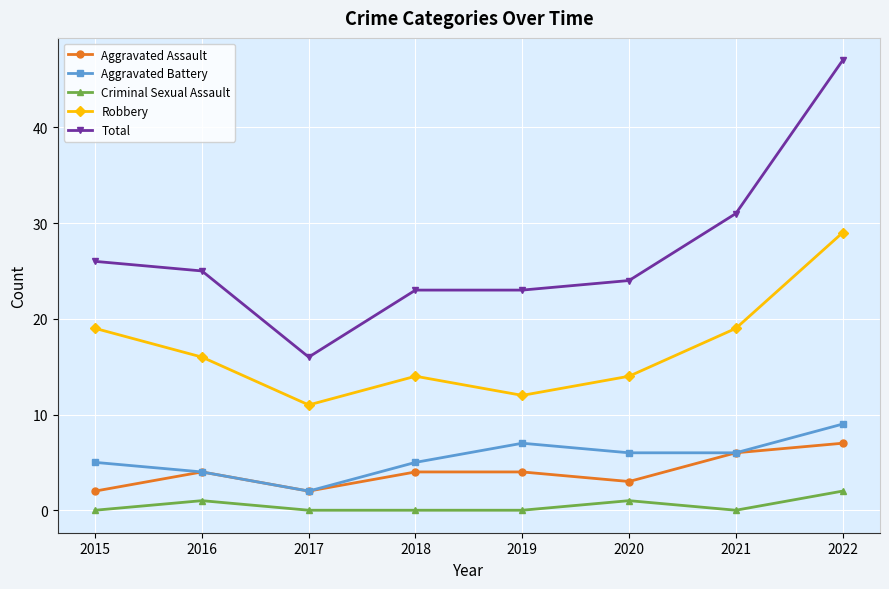

The Total series shows 25 at 2016. True or false?

True